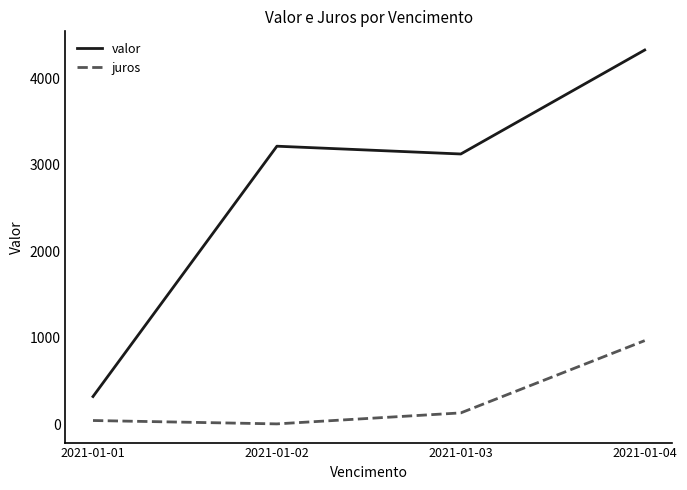

Rank the series by their maximum value, from highest to lowest.

valor, juros